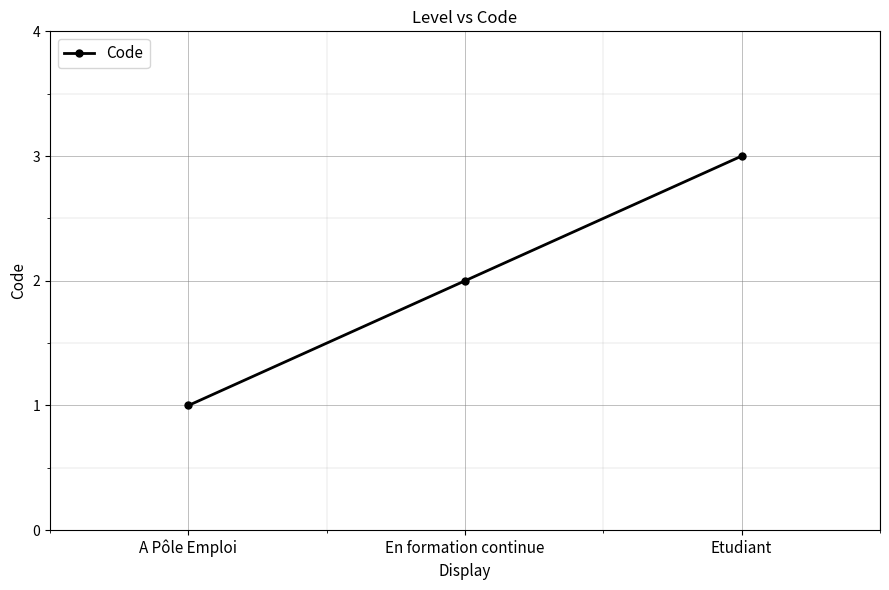

What is the sum of the values at En formation continue and A Pôle Emploi?

3